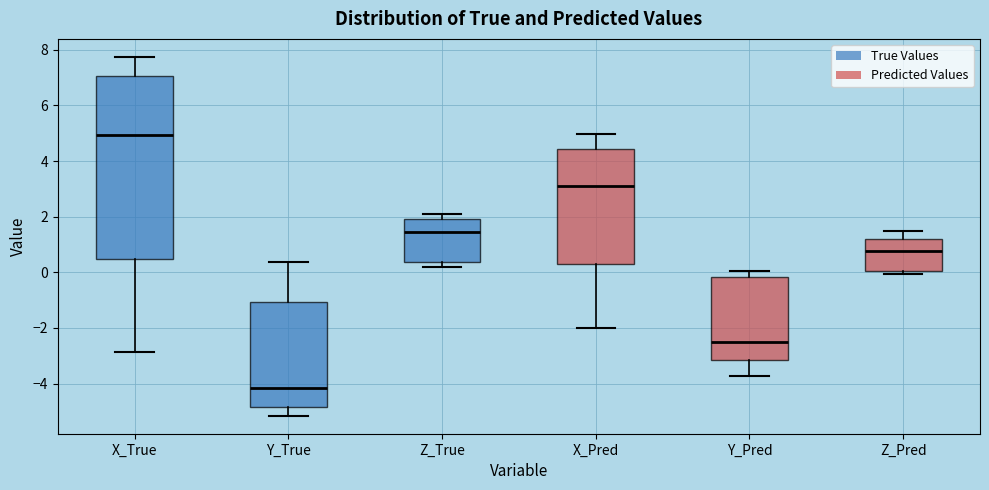

Which box has the lowest median line?

Y_True